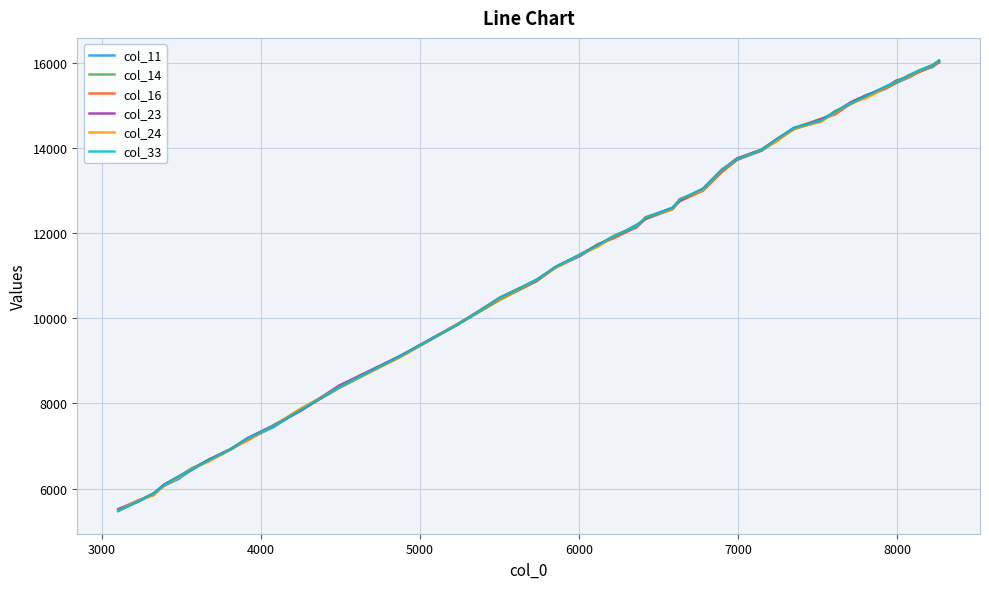

What is the lowest value of the col_11 series?

5506